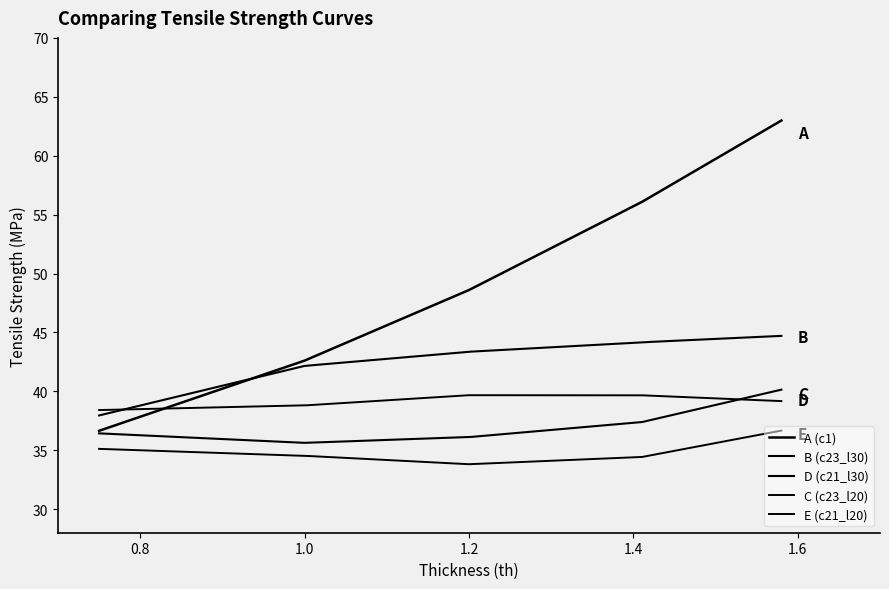

What is the label of the 4th point from the right?

1.0